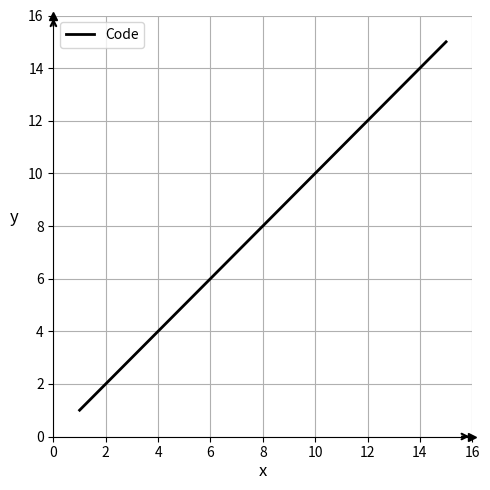

What is the average value?

8